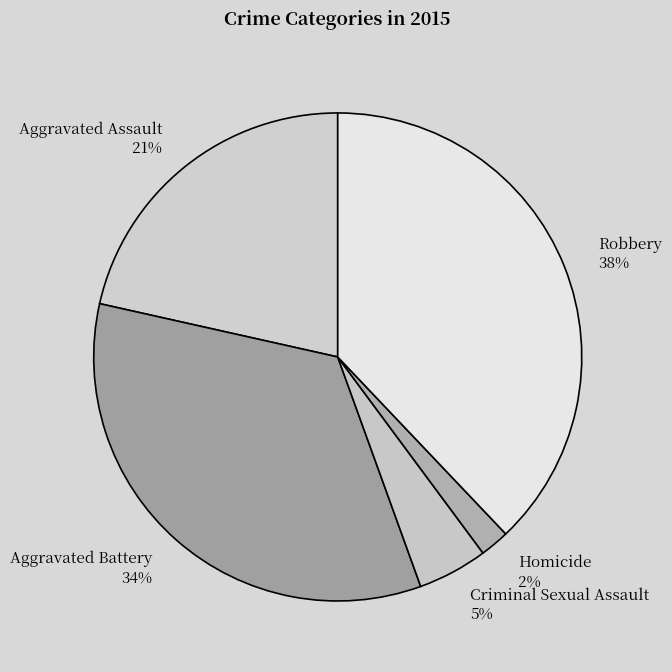

Which slice is the largest?

Robbery